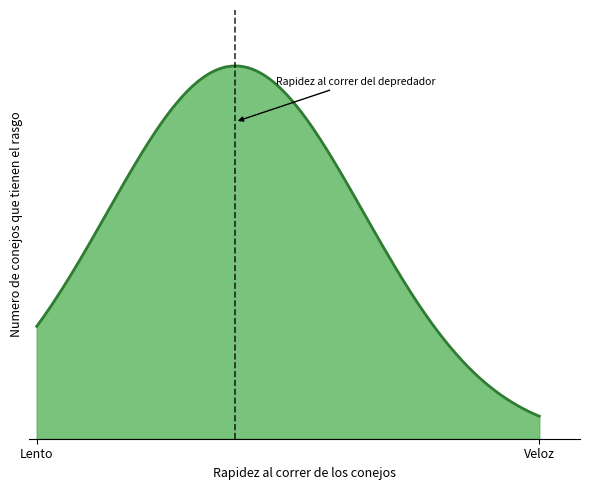

Does the chart display data point markers on the line(s)?

No